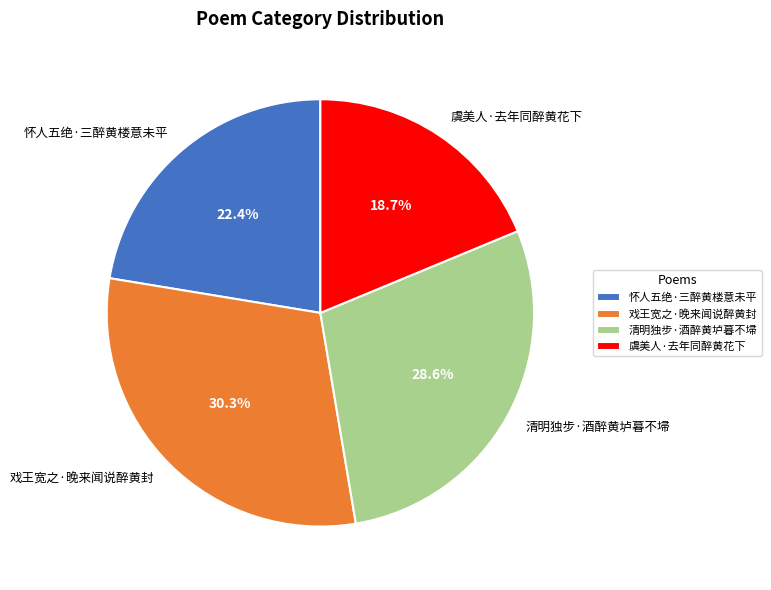

Does any single category account for the majority?

No